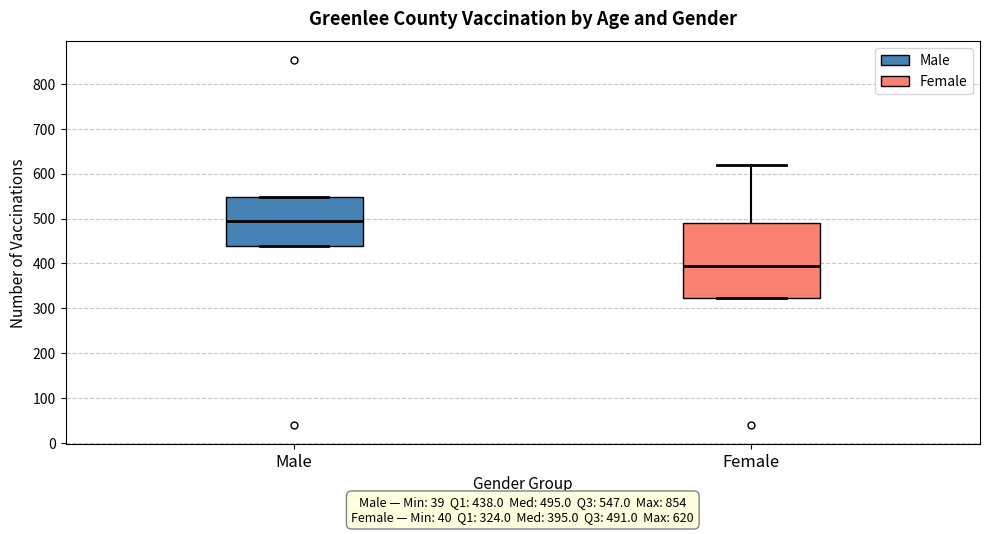

Which box has the highest median line?

Male